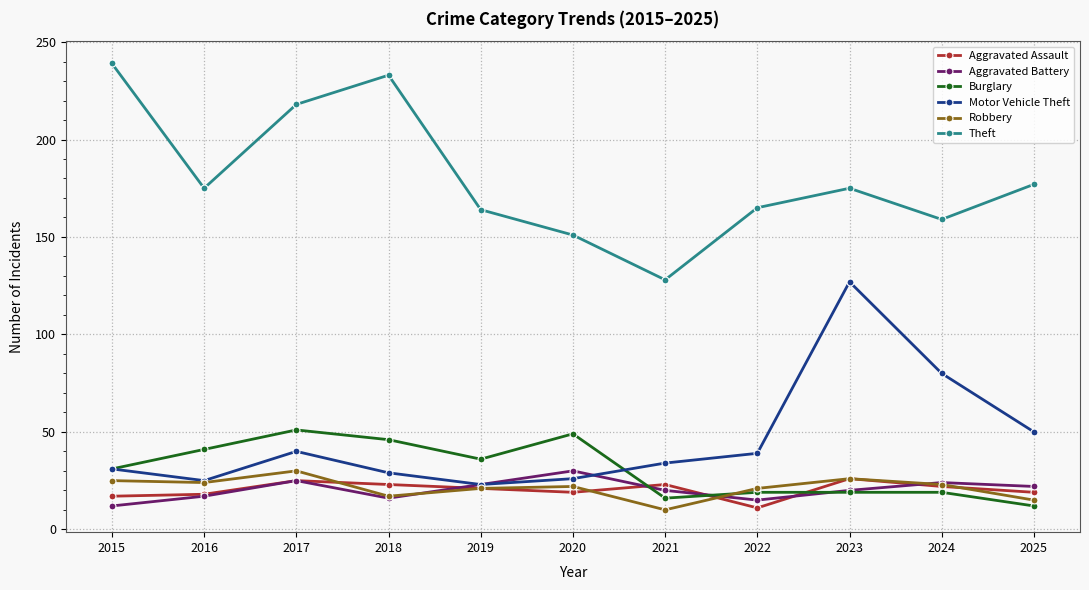

Which series has the largest total across all categories?

Theft